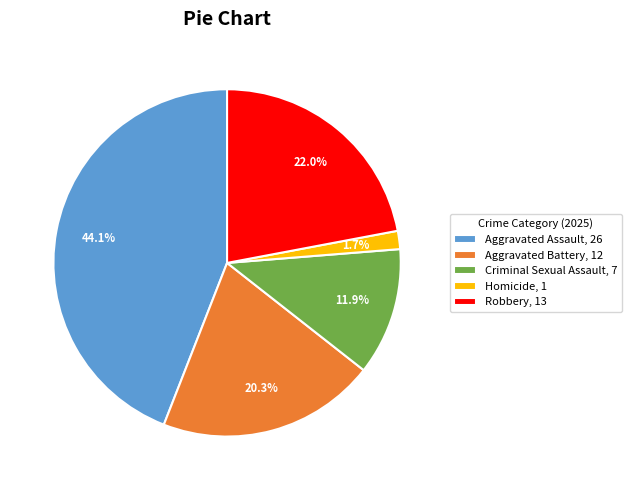

Rank the categories by value from highest to lowest.

Aggravated Assault, Robbery, Aggravated Battery, Criminal Sexual Assault, Homicide